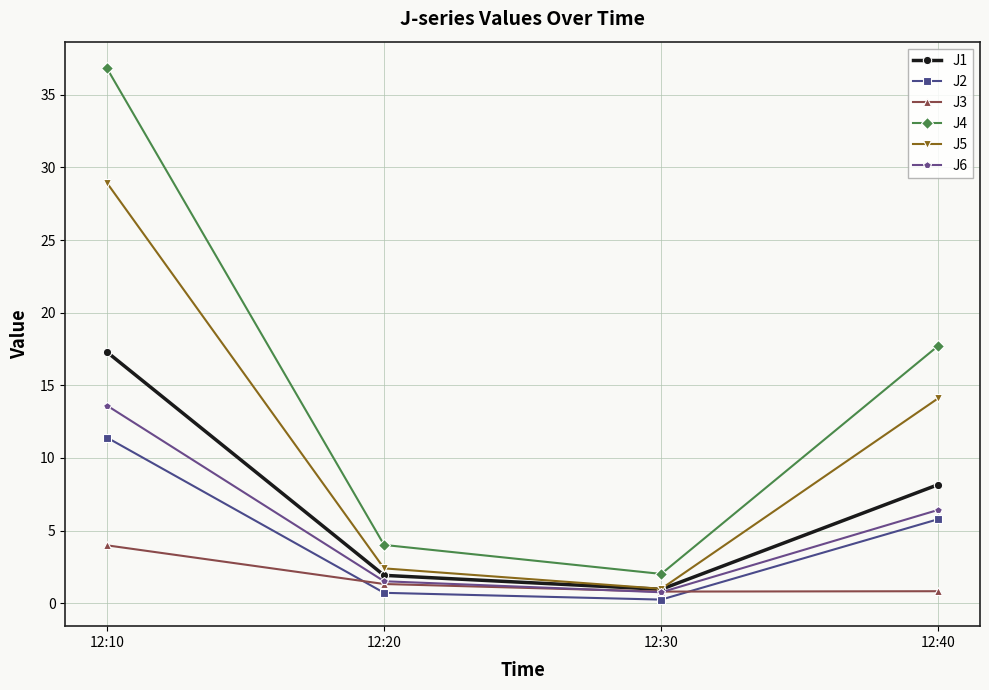

Does the chart have visible grid lines?

Yes